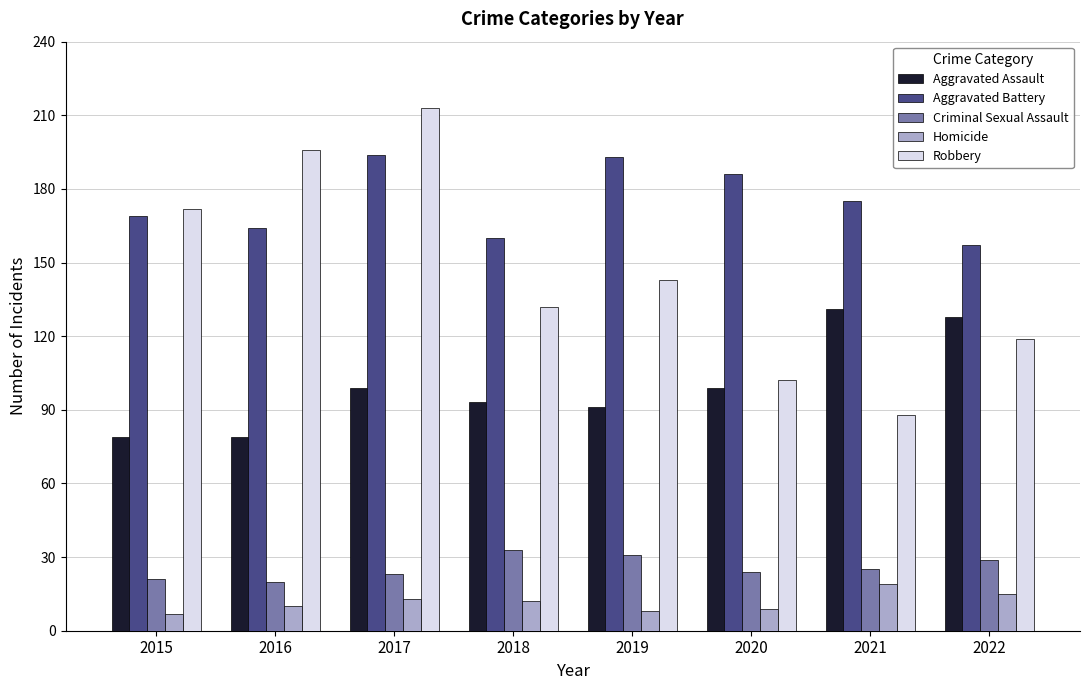

Which series has the widest spread of values?

Robbery